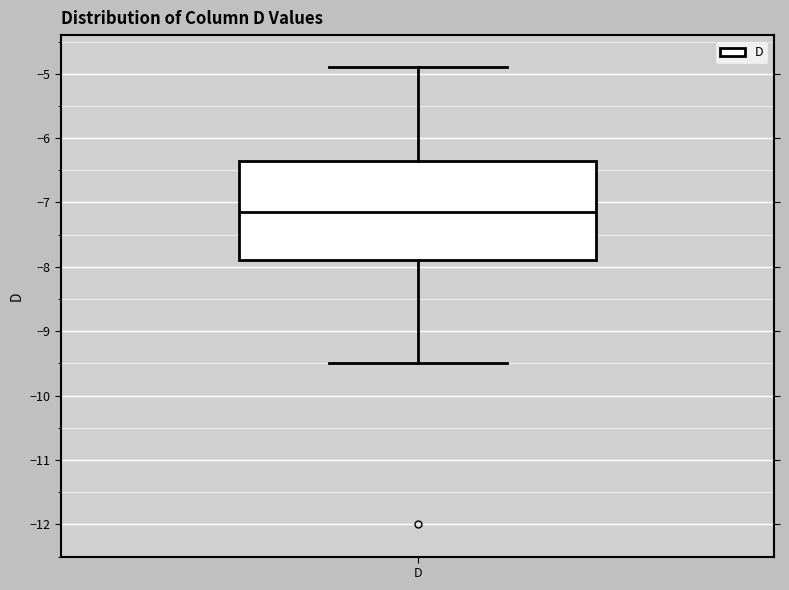

Where does the upper whisker of the box for D end on the y-axis? The values are not printed on the chart, so give them approximately, as read against the axis.

-4.9